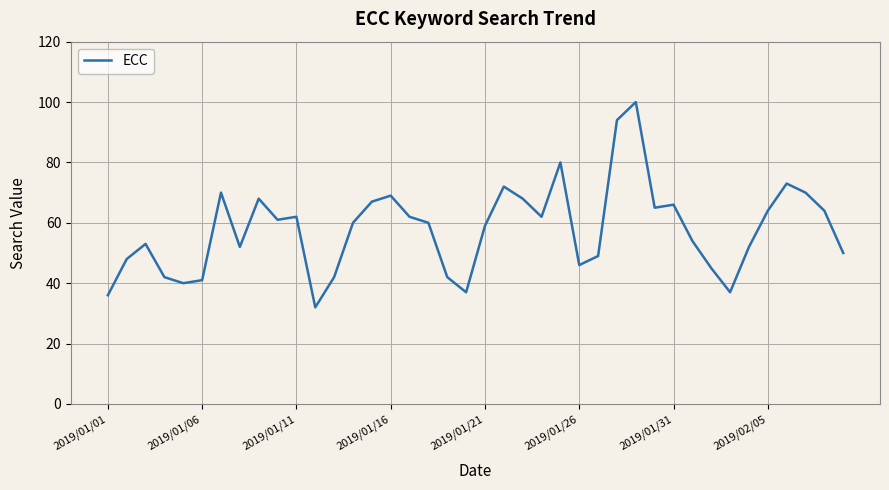

What is the minimum value shown in the chart?

32